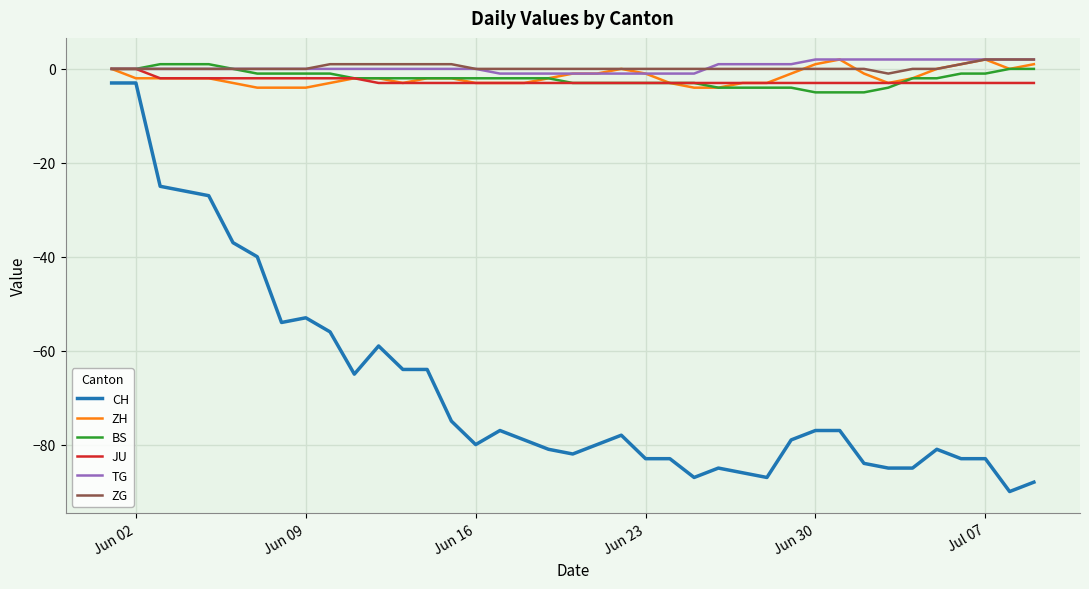

Which series has the widest spread of values?

CH